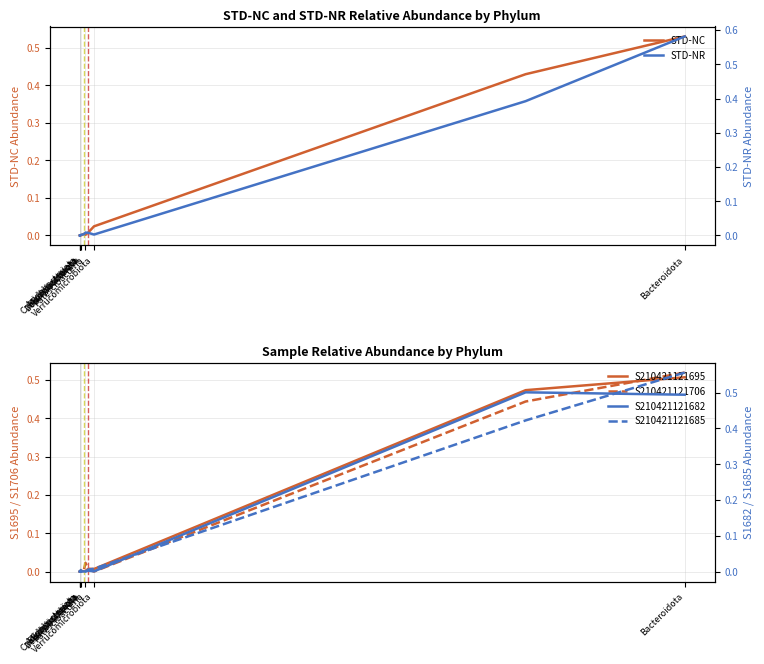

What is the difference between the second highest and minimum values in the S210421121685 series?

0.4